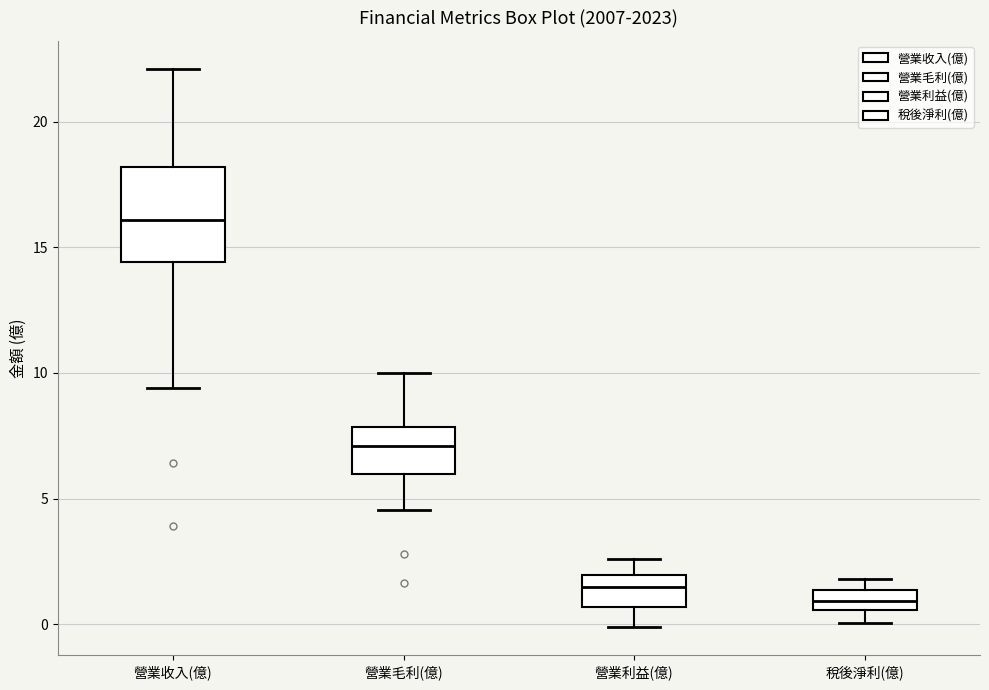

Reading left to right, read every box against the y-axis: the position of its median line, the range the box covers, and the ends of its whiskers. The values are not printed on the chart, so give them approximately, as read against the axis.

營業收入(億): median 16.0, box 14.5 to 18.0, whiskers 9.5 to 22.0
營業毛利(億): median 7.0, box 6.0 to 8.0, whiskers 4.5 to 10.0
營業利益(億): median 1.5, box 0.5 to 2.0, whiskers 0.0 to 2.5
稅後淨利(億): median 1.0, box 0.5 to 1.5, whiskers 0.0 to 2.0